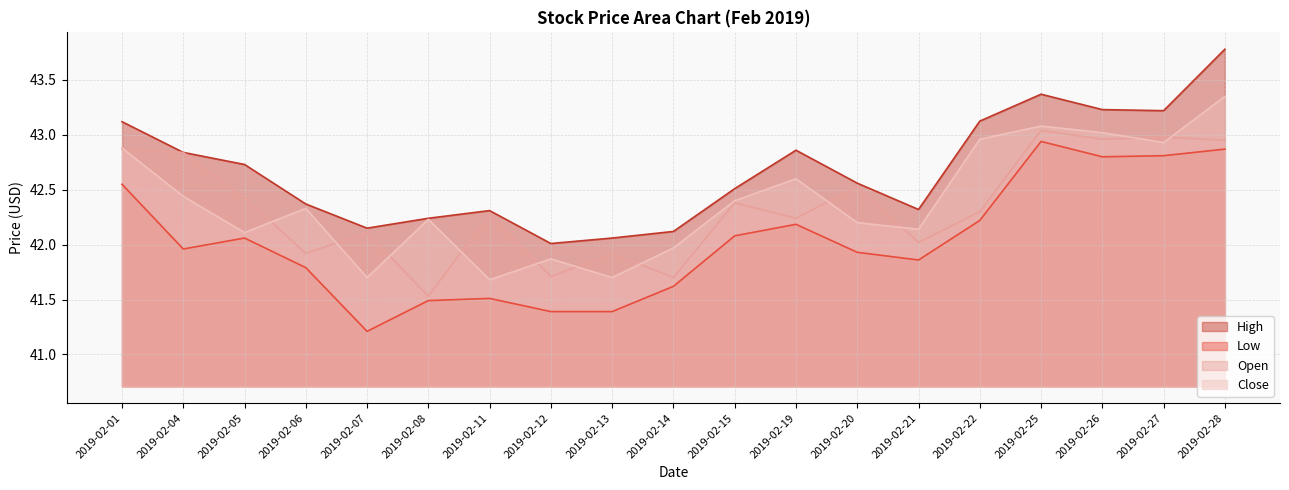

At which label is High closest to 42?

2019-02-12